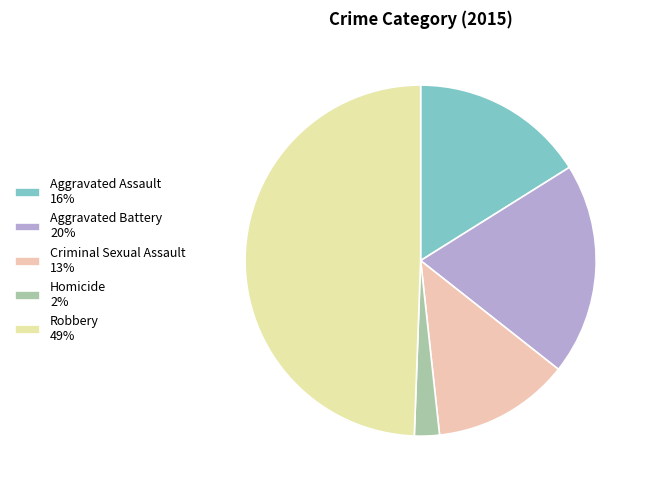

How many slices are in this pie chart?

5